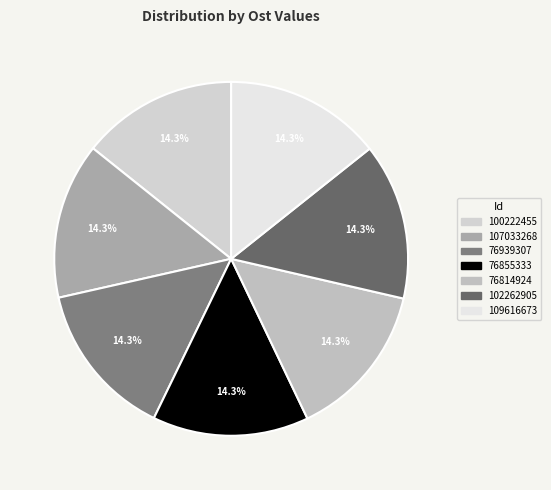

Combined, what portion of the pie is 76814924 and 109616673?

28.6%